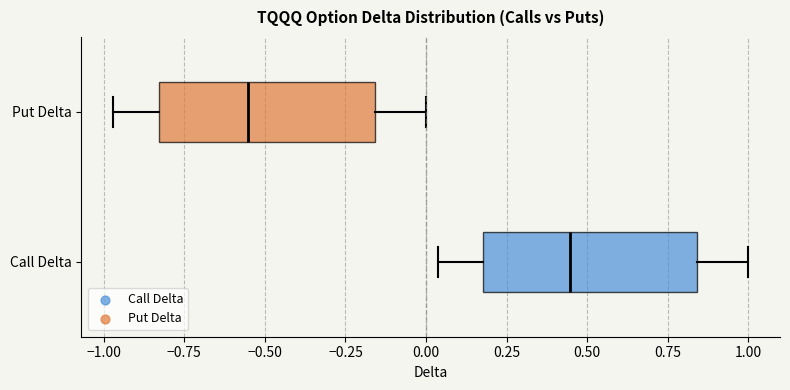

Reading bottom to top, transcribe this box plot: for each box, give where its median line is, the range the box spans, and where its two whiskers end, as read against the x-axis. The values are not printed on the chart, so give them approximately, as read against the axis.

Call Delta: median 0.45, box 0.20 to 0.85, whiskers 0.05 to 1.00
Put Delta: median -0.55, box -0.85 to -0.15, whiskers -0.95 to 0.00